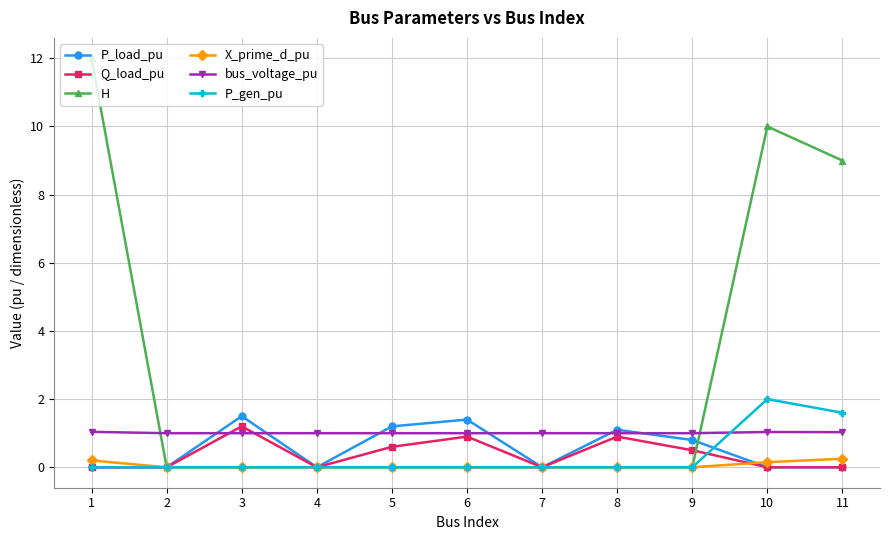

True or false: bus_voltage_pu and X_prime_d_pu intersect in this chart.

False